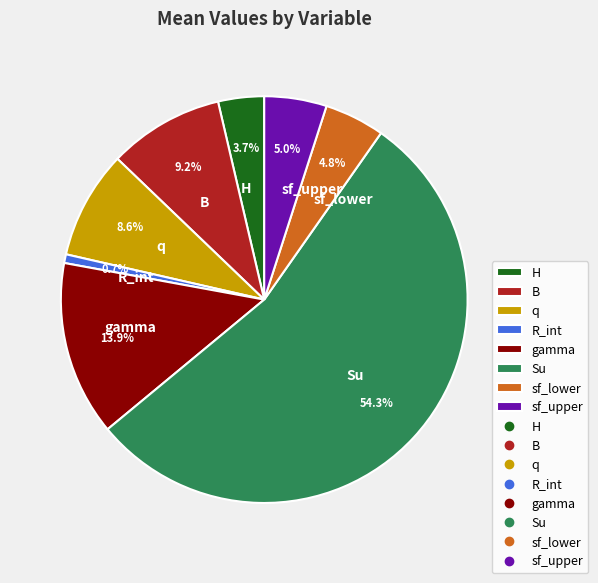

What is the majority slice?

Su